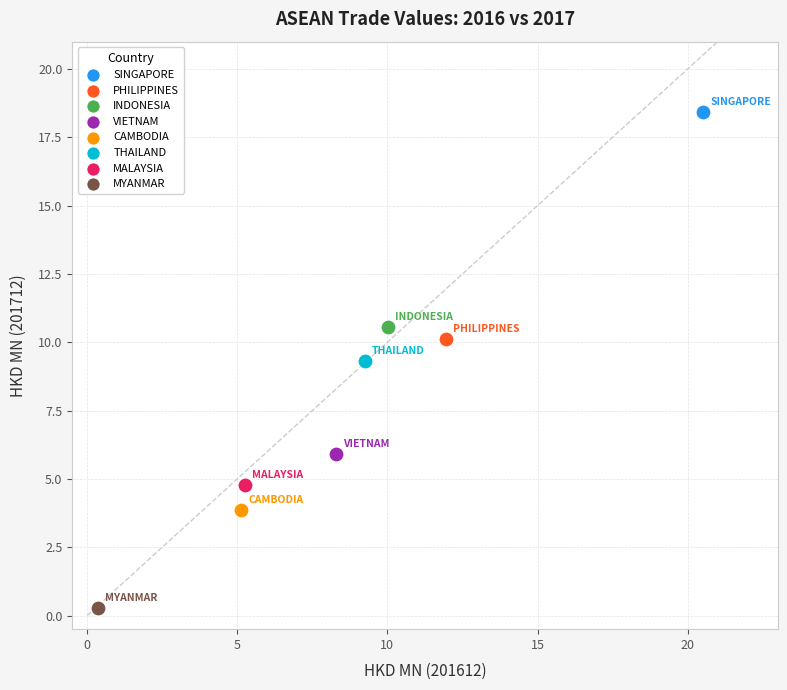

Which series contains the lowest Y value?

MYANMAR